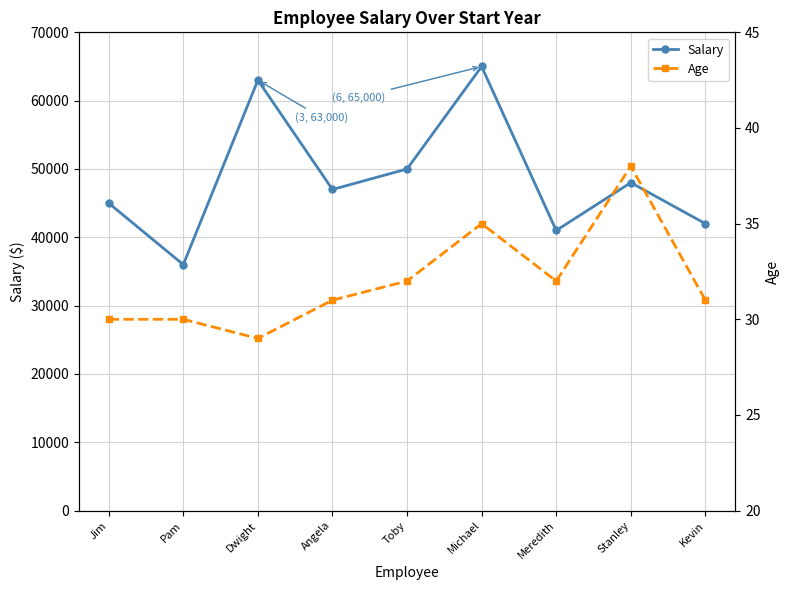

At which category is the sum across all series the highest?

Michael